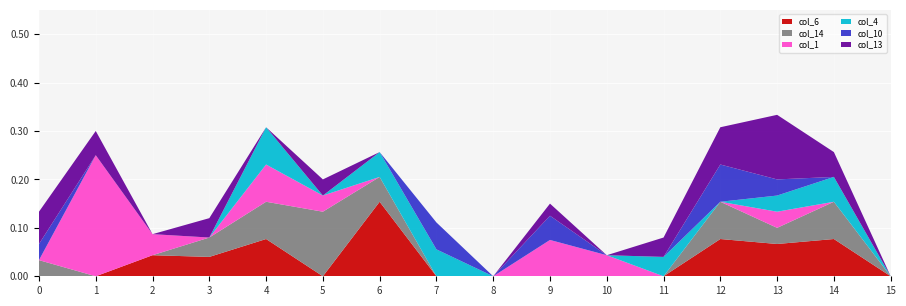

Reading left to right, transcribe all the data shown in this chart.

col_6: 0.0	0.0	0.0	0.0	0.1	0.0	0.2	0.0	0.0	0.0	0.0	0.0	0.1	0.1	0.1	0.0
col_14: 0.0	0.0	0.0	0.0	0.1	0.1	0.1	0.0	0.0	0.0	0.0	0.0	0.1	0.0	0.1	0.0
col_1: 0.0	0.2	0.0	0.0	0.1	0.0	0.0	0.0	0.0	0.1	0.0	0.0	0.0	0.0	0.0	0.0
col_4: 0.0	0.0	0.0	0.0	0.1	0.0	0.1	0.1	0.0	0.0	0.0	0.0	0.0	0.0	0.1	0.0
col_10: 0.0	0.0	0.0	0.0	0.0	0.0	0.0	0.1	0.0	0.1	0.0	0.0	0.1	0.0	0.0	0.0
col_13: 0.1	0.1	0.0	0.0	0.0	0.0	0.0	0.0	0.0	0.0	0.0	0.0	0.1	0.1	0.1	0.0